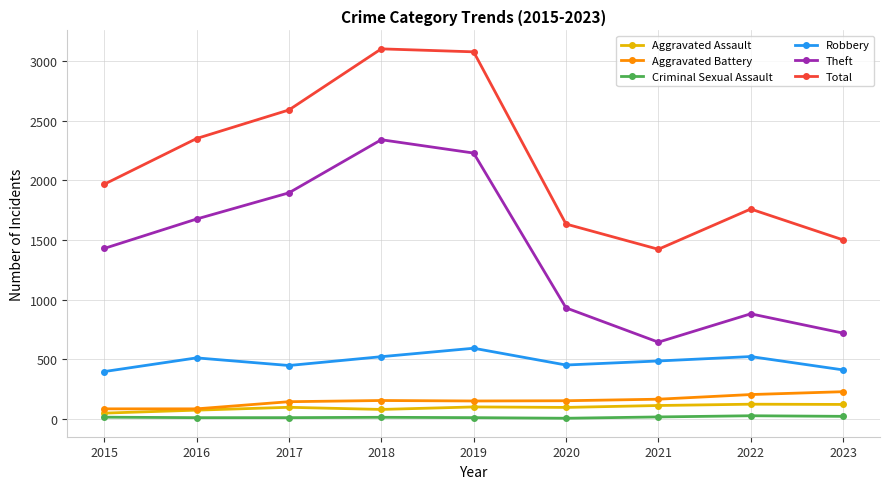

What is the total value across all series at 2020?

3261